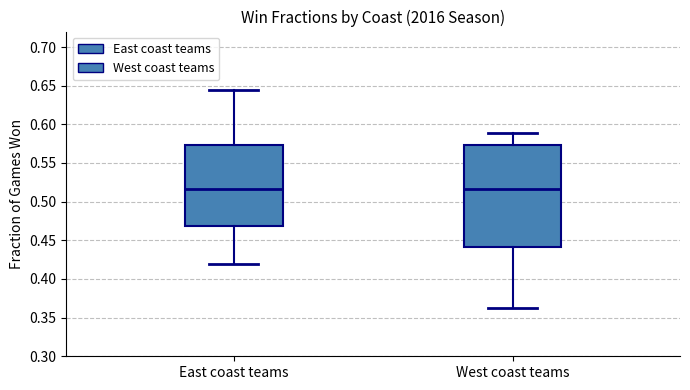

Reading left to right, transcribe this box plot: for each box, give where its median line is, the range the box spans, and where its two whiskers end, as read against the y-axis. The values are not printed on the chart, so give them approximately, as read against the axis.

East coast teams: median 0.515, box 0.470 to 0.575, whiskers 0.420 to 0.645
West coast teams: median 0.515, box 0.440 to 0.575, whiskers 0.365 to 0.590